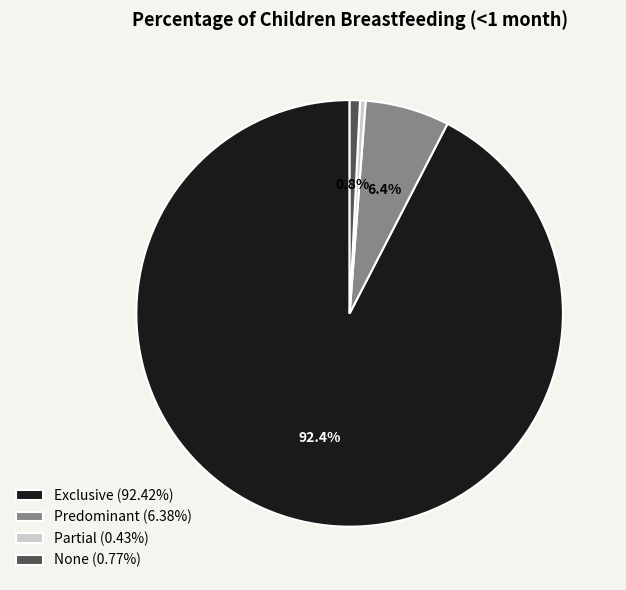

What portion of the pie excludes None?

99.2%